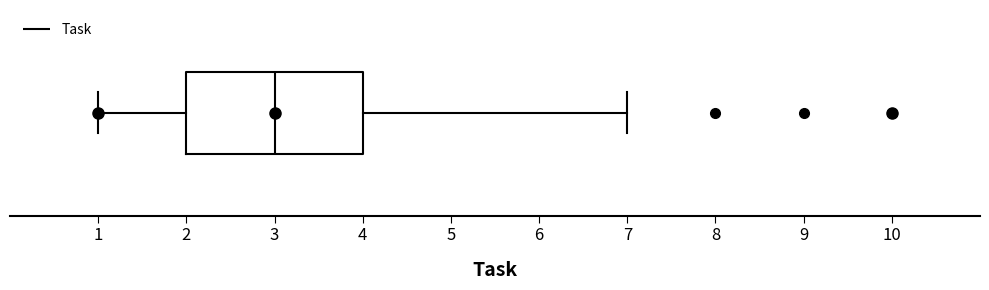

Where does the right whisker of the box end on the x-axis? The values are not printed on the chart, so give them approximately, as read against the axis.

7